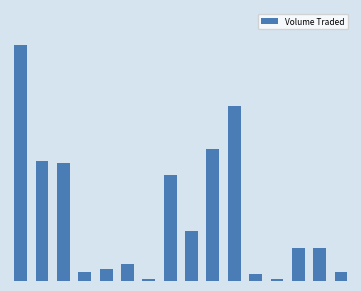

Does the chart contain any negative values?

No